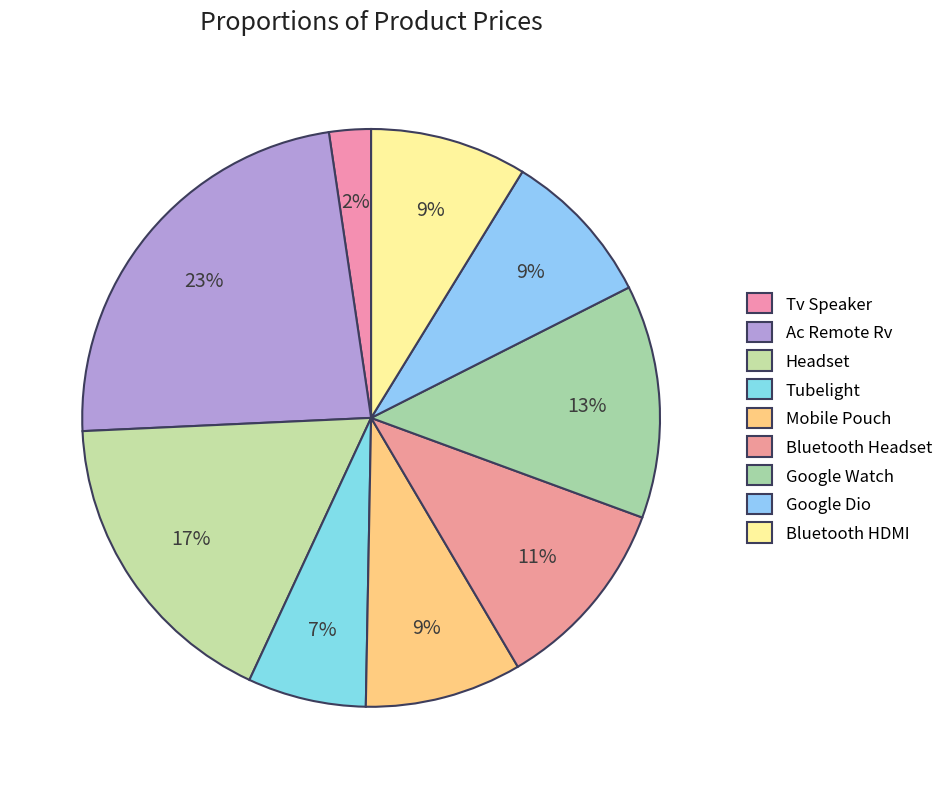

Count the number of slices in the pie.

9